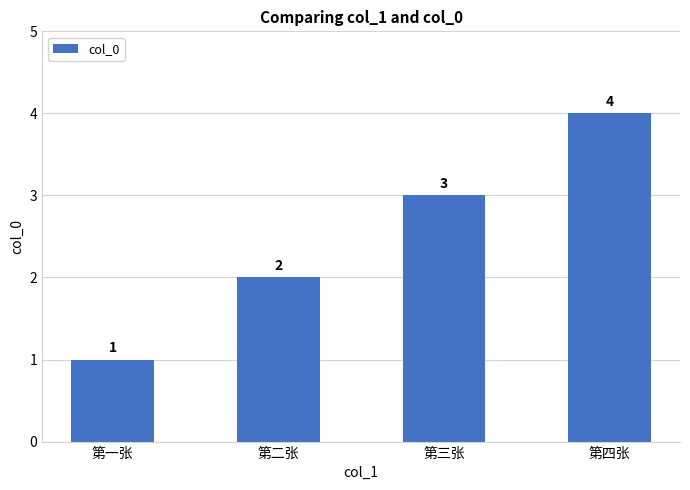

Rank the categories by value from lowest to highest.

第一张, 第二张, 第三张, 第四张